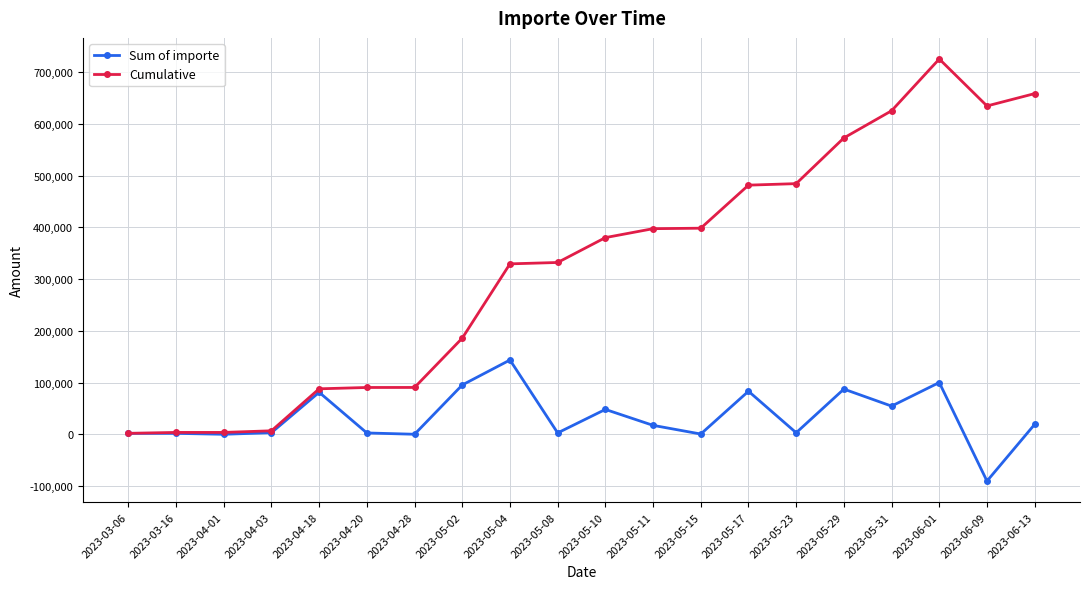

Rank the series by their maximum value, from lowest to highest.

Sum of importe, Cumulative